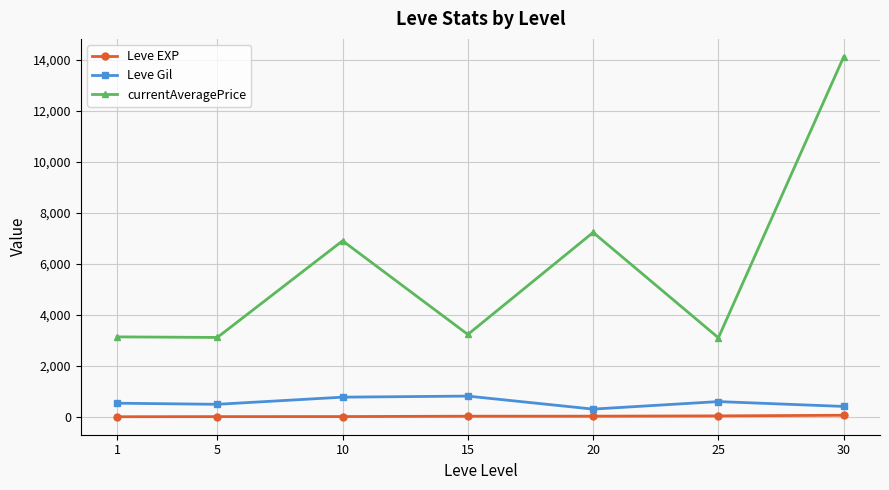

What value does the Leve Gil series have at 20?

300.0